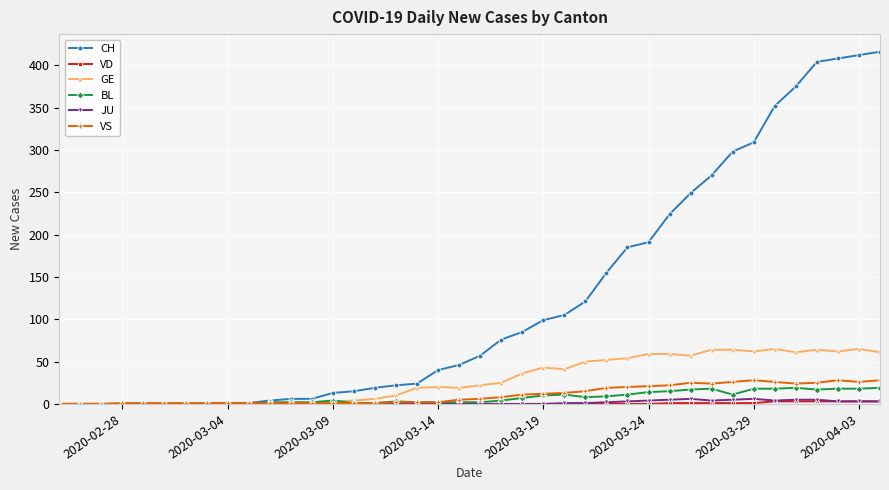

What is the greatest value displayed?

416